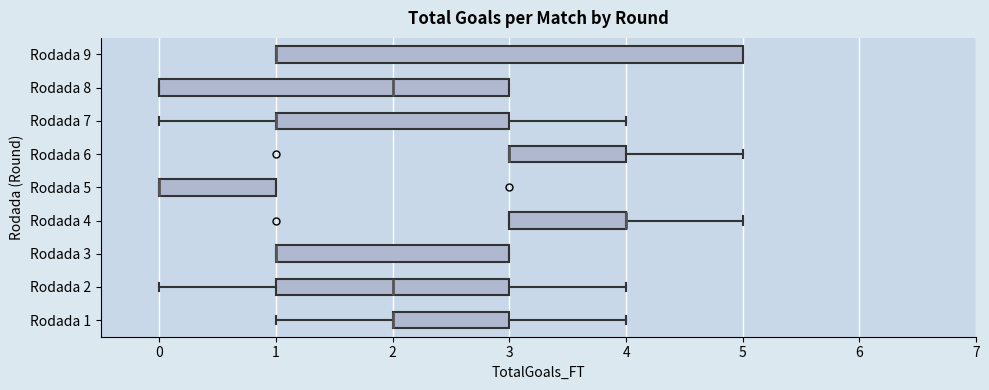

Where is the right edge of the box for Rodada 5 on the x-axis? The values are not printed on the chart, so give them approximately, as read against the axis.

1